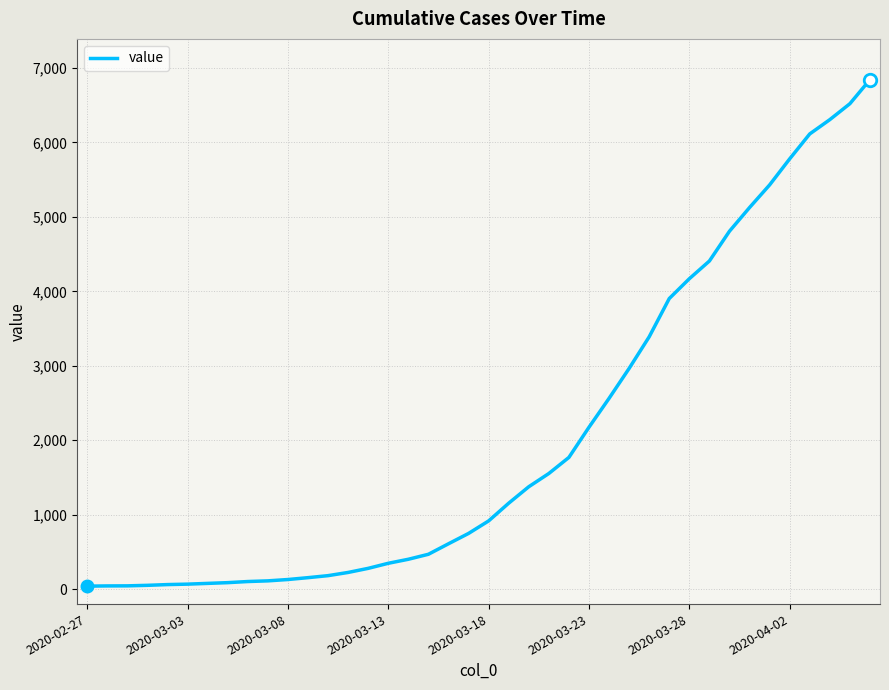

What is the maximum value shown in the chart?

6844